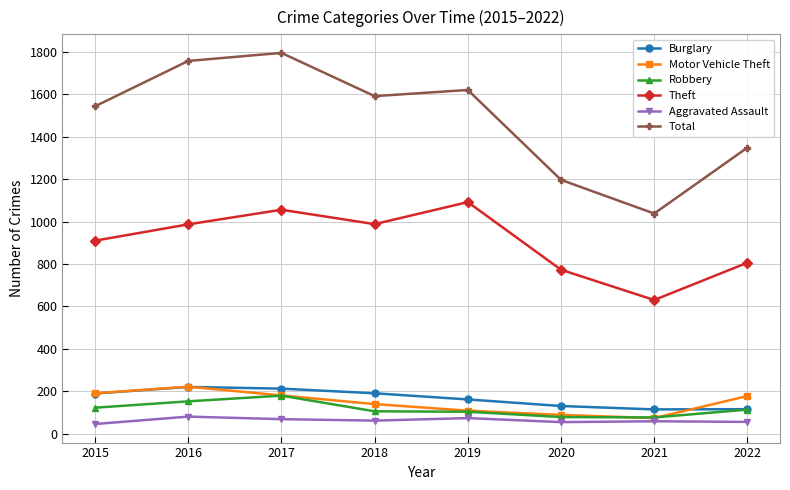

Does the chart display data point markers on the line(s)?

Yes